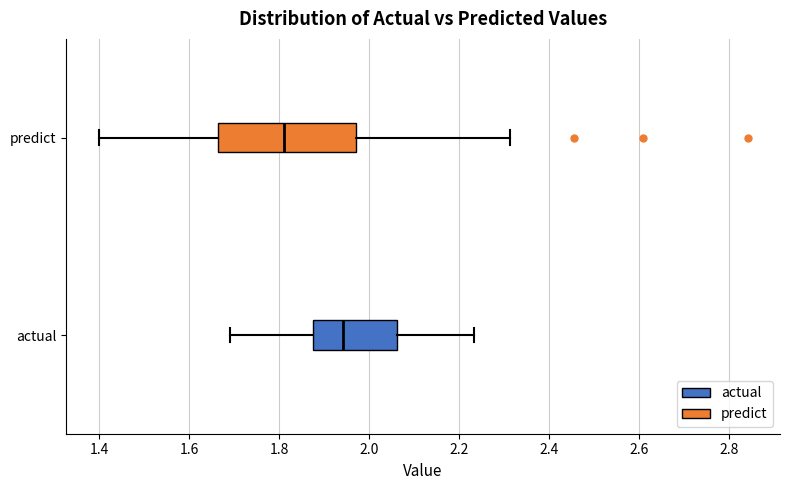

Reading bottom to top, read every box against the x-axis: the position of its median line, the range the box covers, and the ends of its whiskers. The values are not printed on the chart, so give them approximately, as read against the axis.

actual: median 1.94, box 1.88 to 2.06, whiskers 1.70 to 2.24
predict: median 1.82, box 1.66 to 1.96, whiskers 1.40 to 2.32